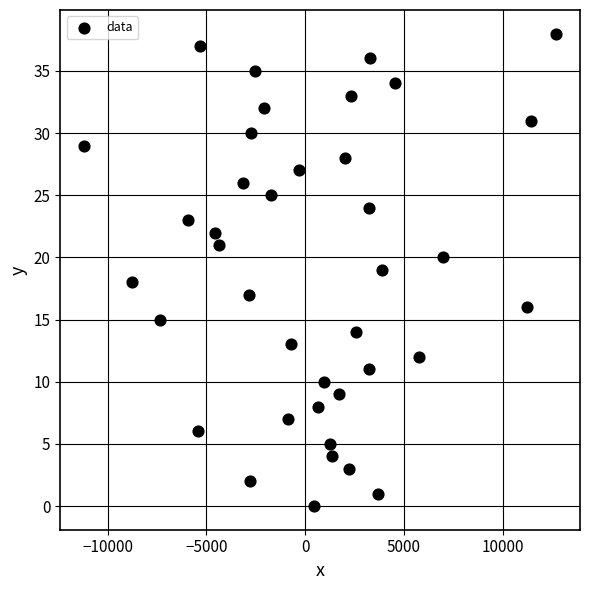

What is the range of Y values (max minus min)?

38